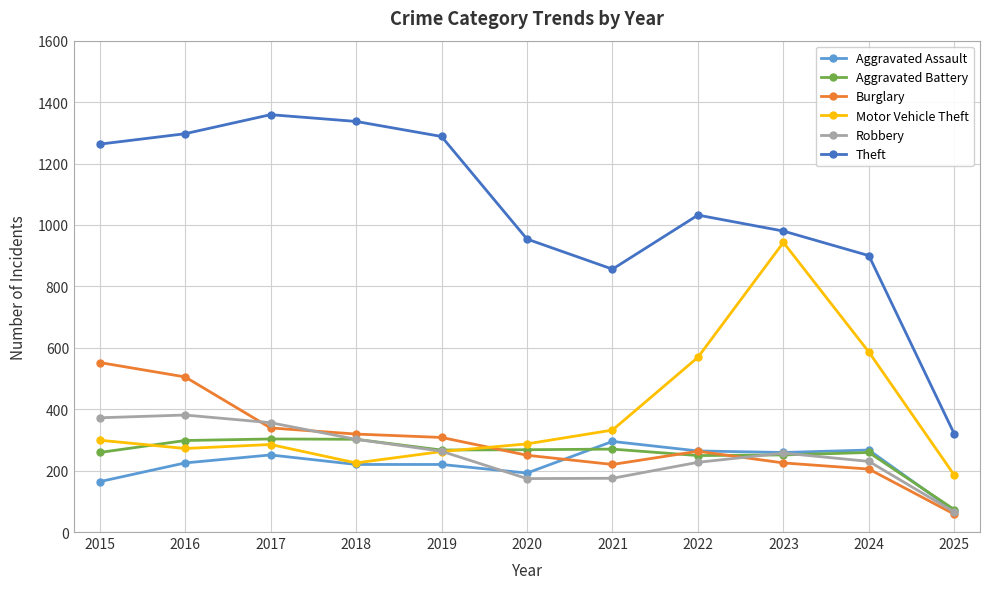

What is the value of the Motor Vehicle Theft point at the 5th from the left?

262